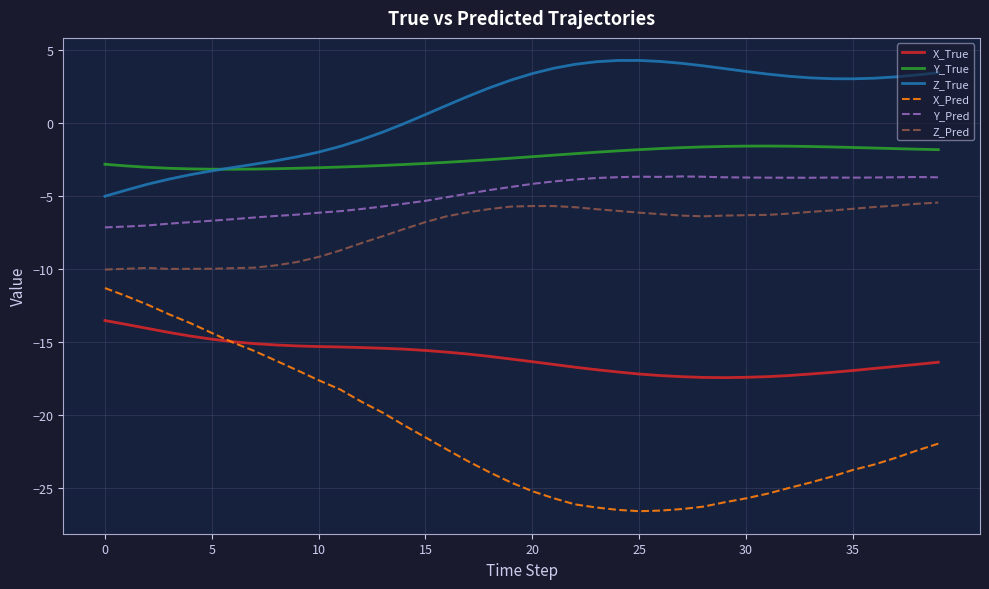

What is the maximum value shown in the chart?

4.3